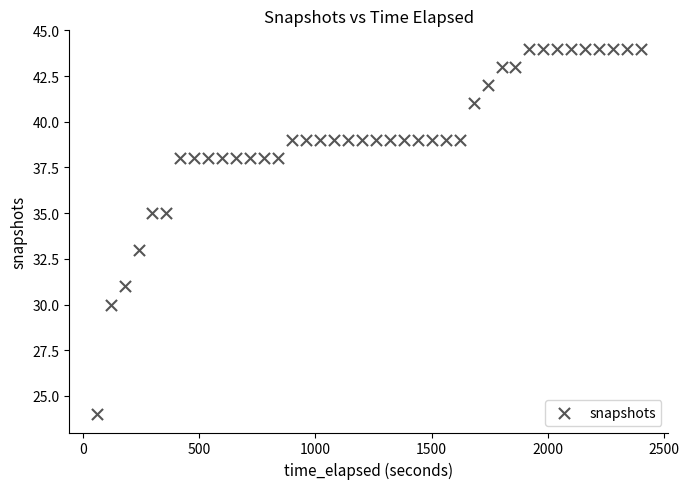

What is the range of Y values (max minus min)?

20